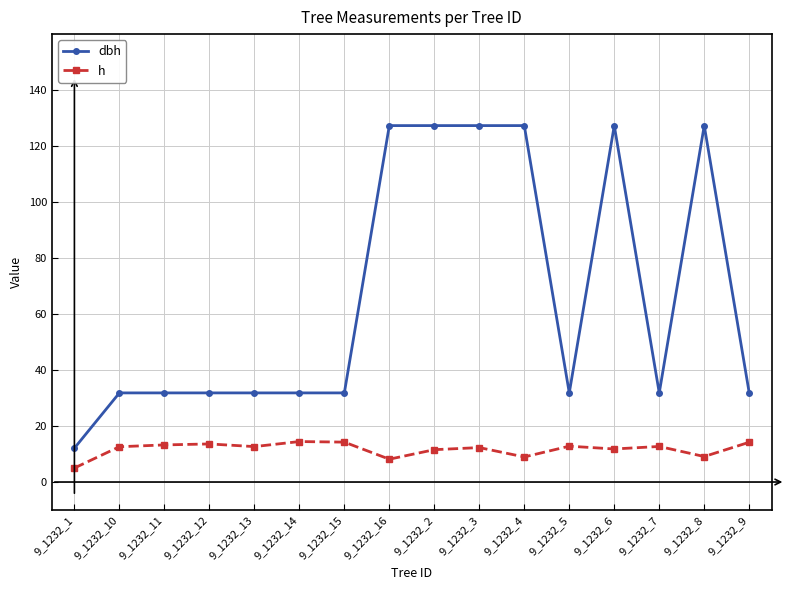

The value of dbh at 9_1232_3 is 127.3. True or false?

True